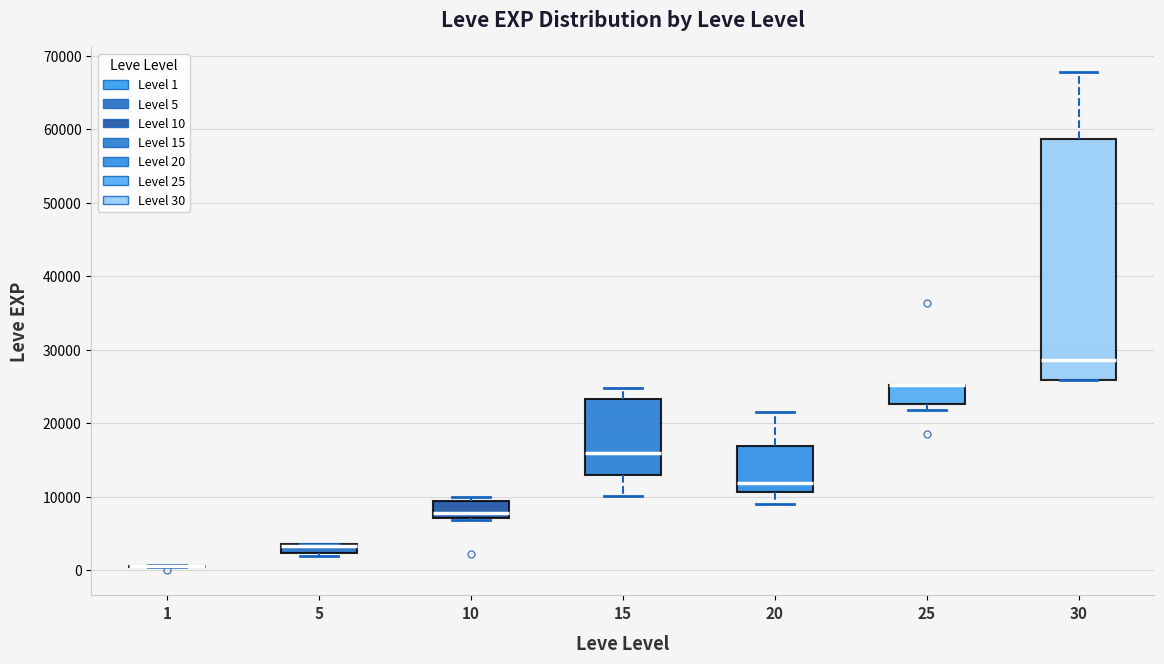

Which box is the tallest, from its lower edge to its upper edge?

30